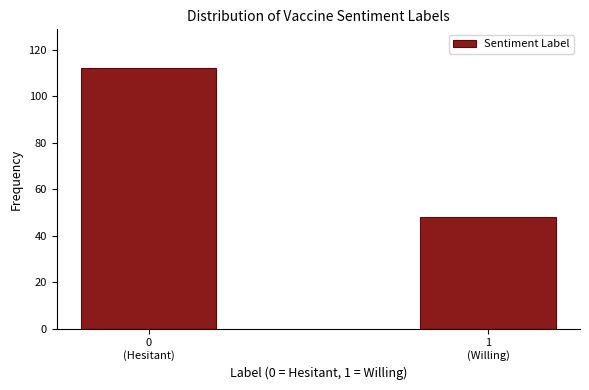

Reading left to right, extract all data points from this chart.

112	48